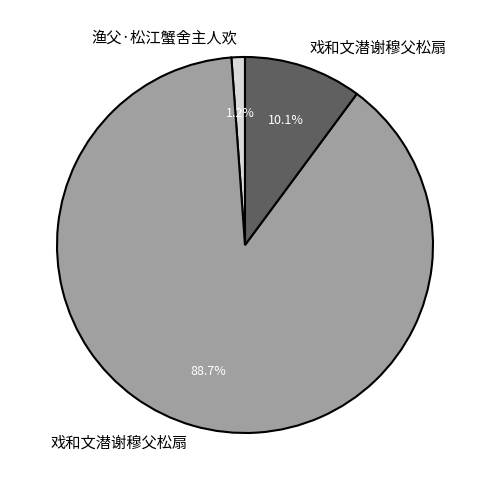

How many slices are in this pie chart?

3